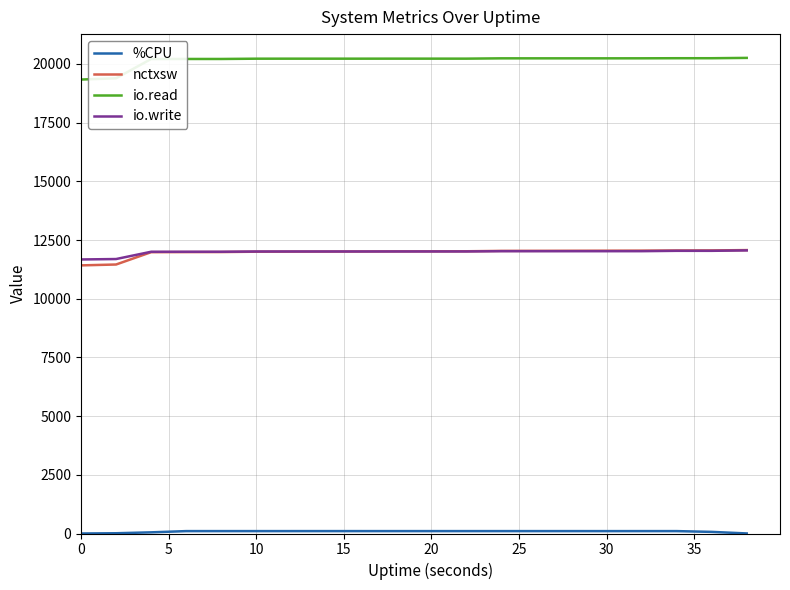

True or false: io.write and io.read intersect in this chart.

False